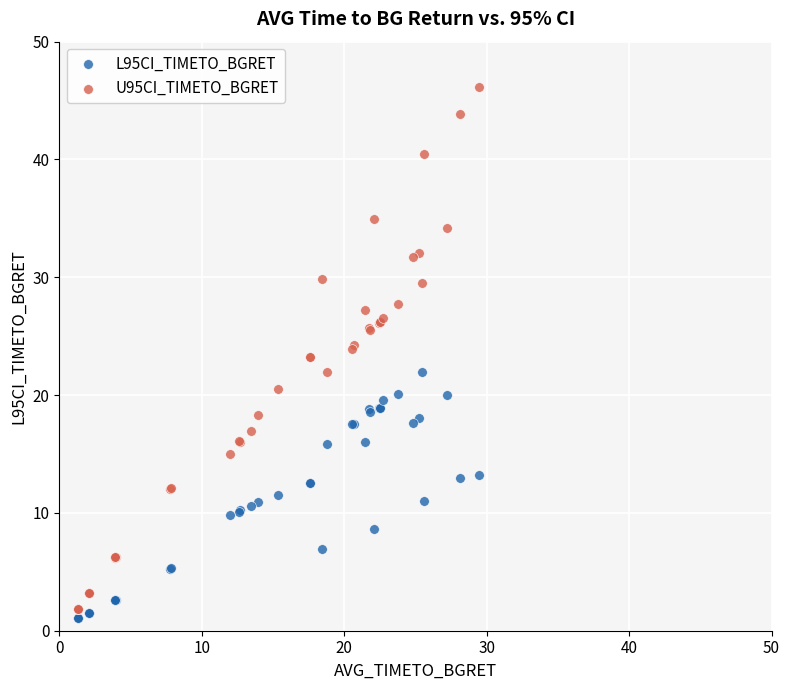

What is the X range (max minus min) for the scatter plot?

28.2